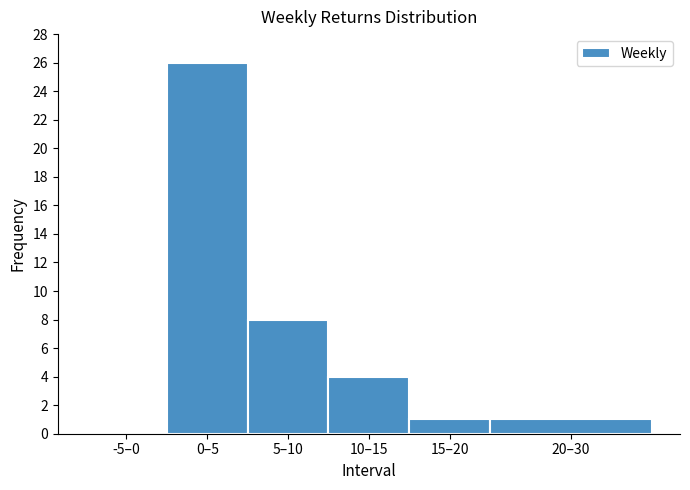

Reading left to right, what are all the values shown in this chart?

-5–0=0	0–5=26	5–10=8	10–15=4	15–20=1	20–30=1